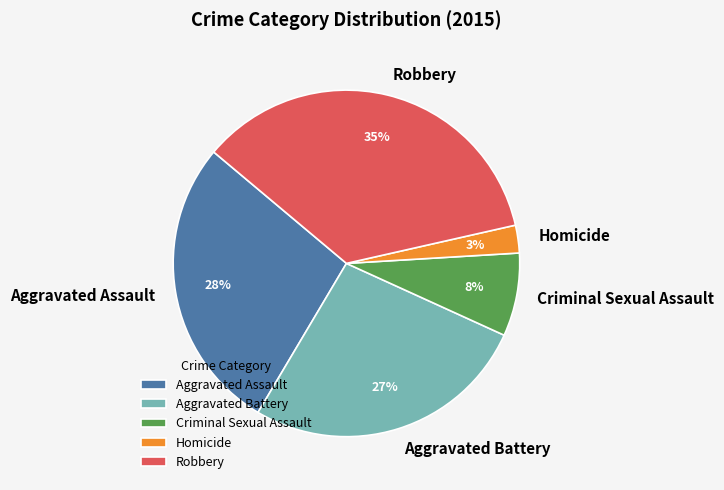

Between Aggravated Assault and Aggravated Battery, which is larger?

Aggravated Assault